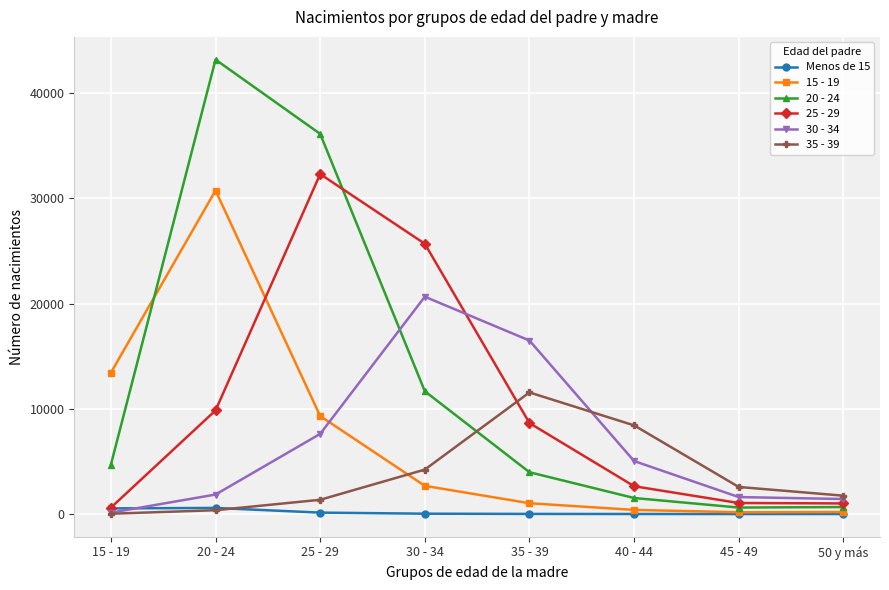

Count the number of categories in the chart.

8